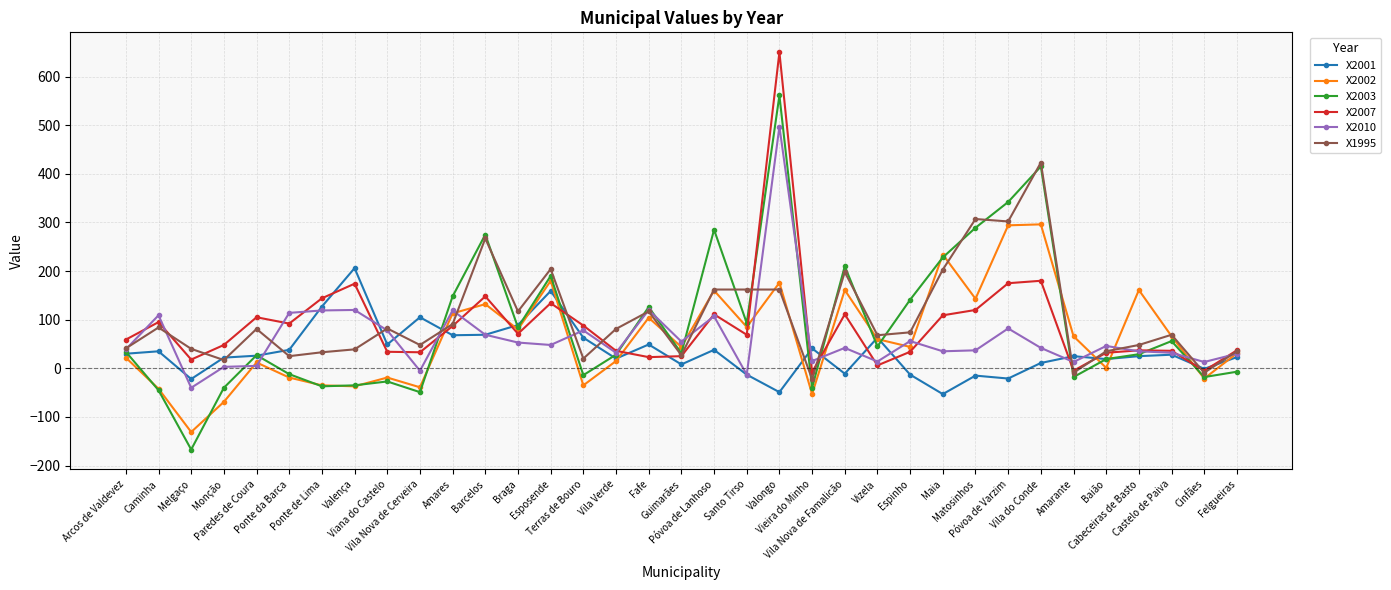

What is the total value across all series at Monção?

-19